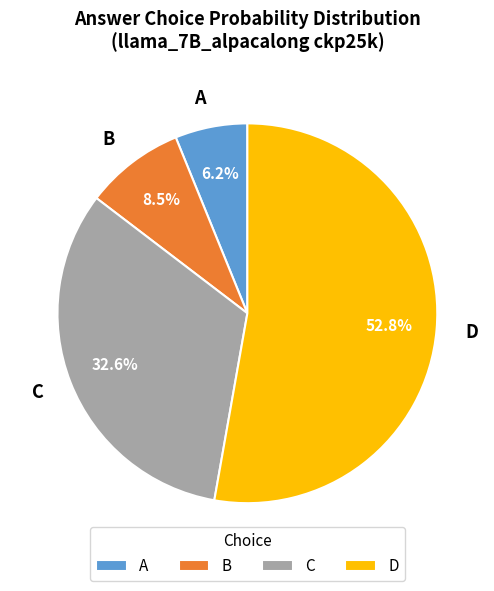

Between C and D, which is larger?

D